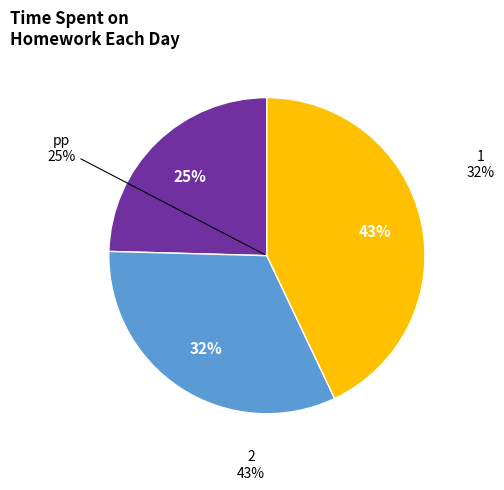

Combined, do 1 and pp account for over 50%?

Yes